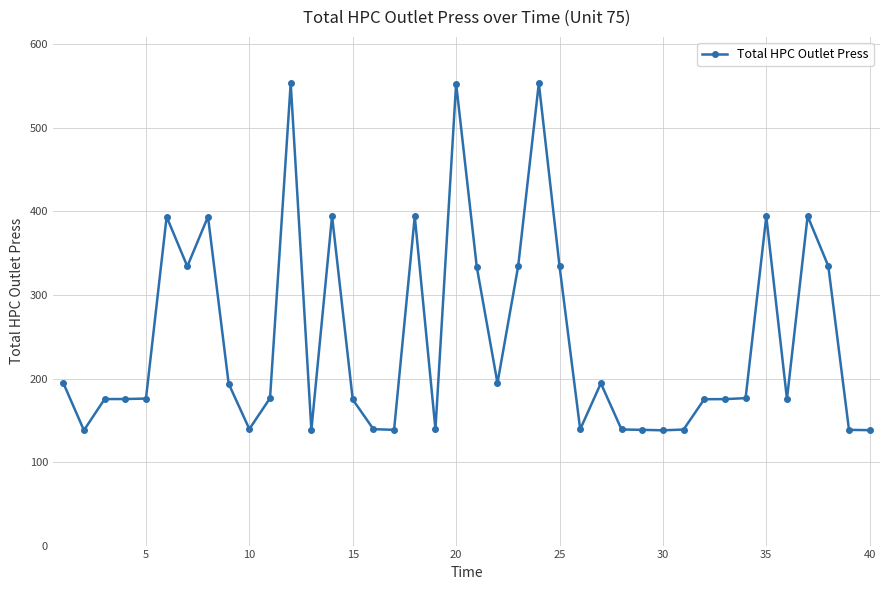

What is the maximum value shown in the chart?

553.6